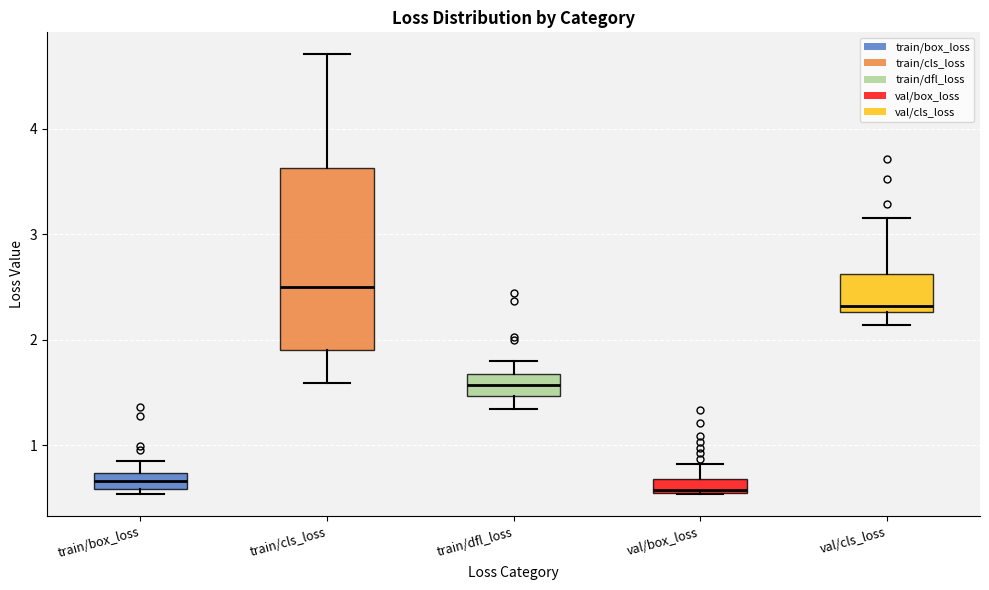

Which box is the tallest, from its lower edge to its upper edge?

train/cls_loss